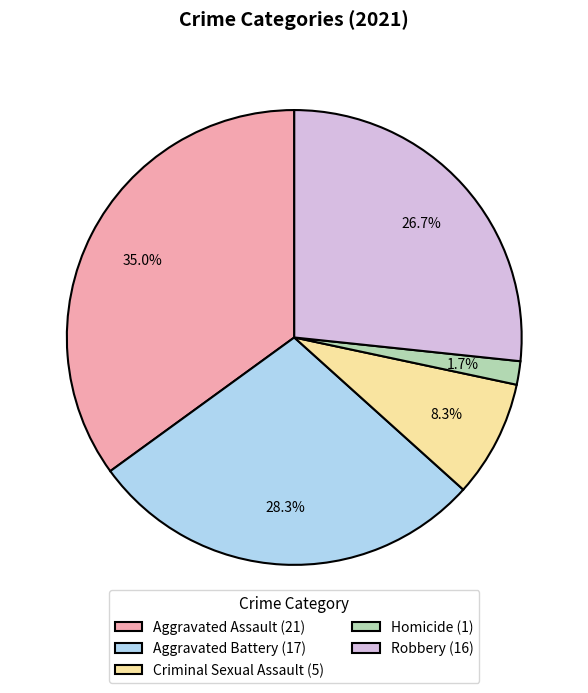

What is the smallest slice in the pie chart?

Homicide